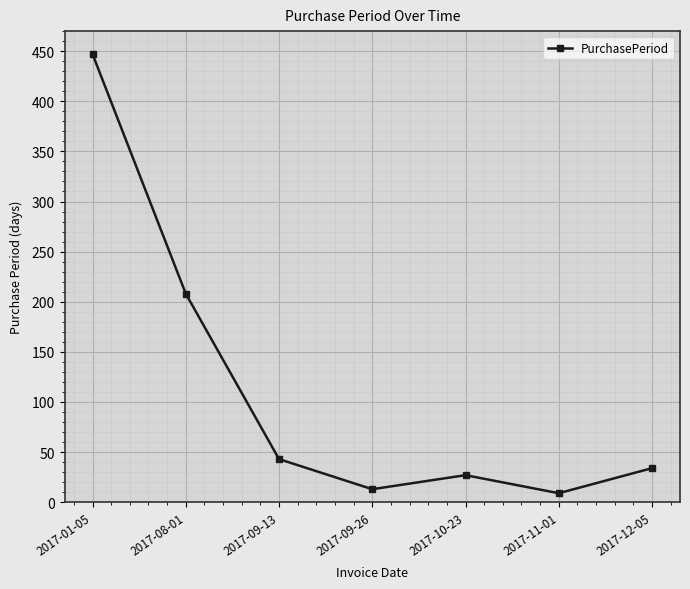

What is the difference between the values at 2017-10-23 and 2017-12-05?

7